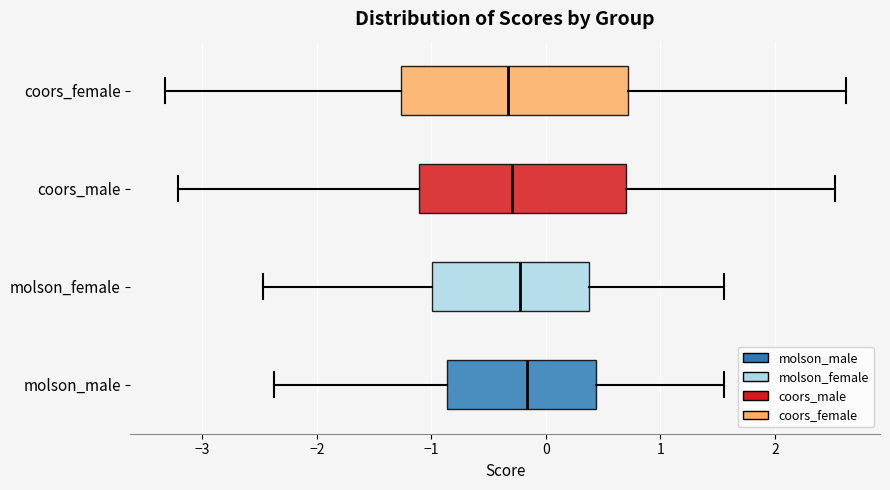

Where does the median line of the box for molson_male sit on the x-axis? The values are not printed on the chart, so give them approximately, as read against the axis.

-0.2